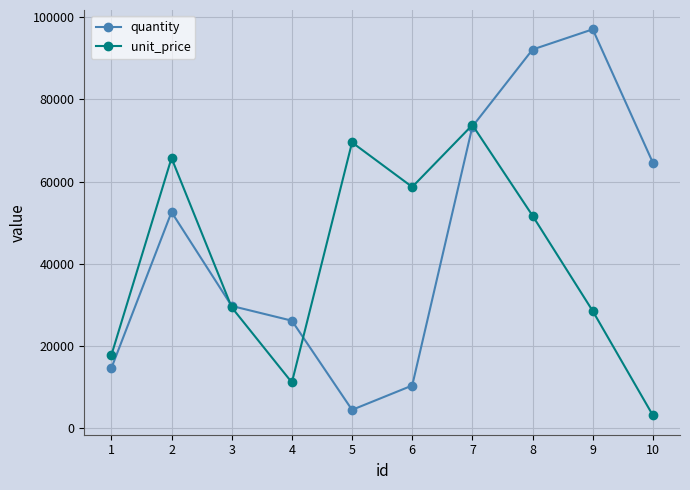

Which series has the largest range (max minus min)?

quantity